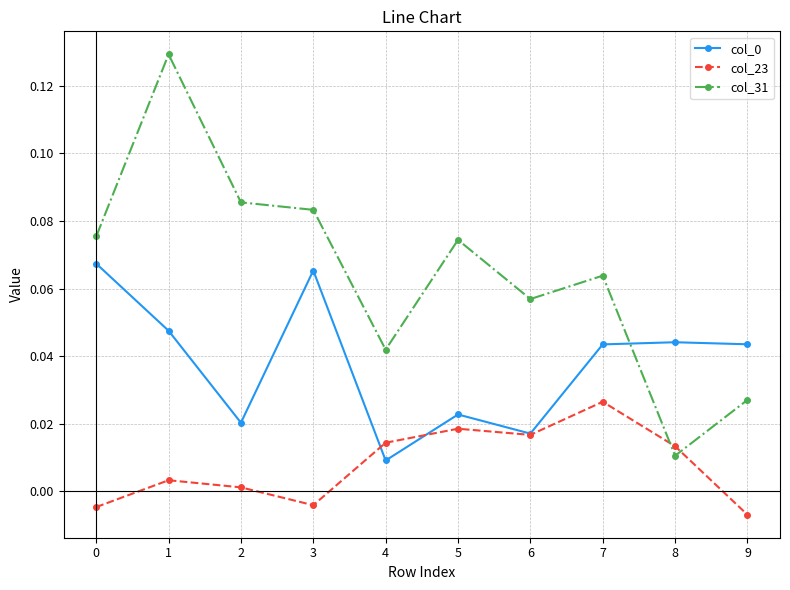

The value of col_31 at 9 is 0.0. True or false?

True